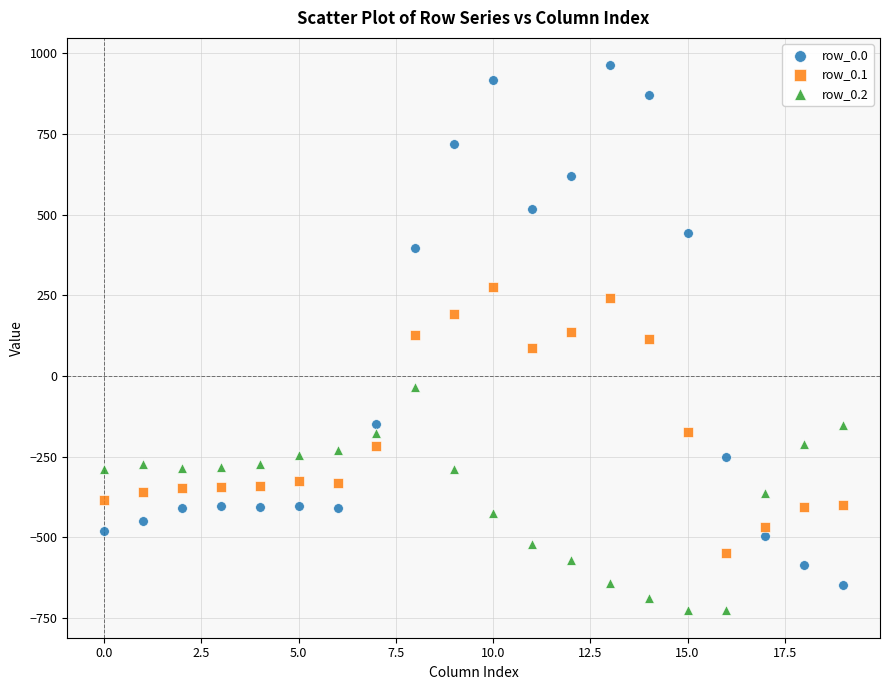

Across all data points, what is the range of Y values (max minus min)?

1689.3